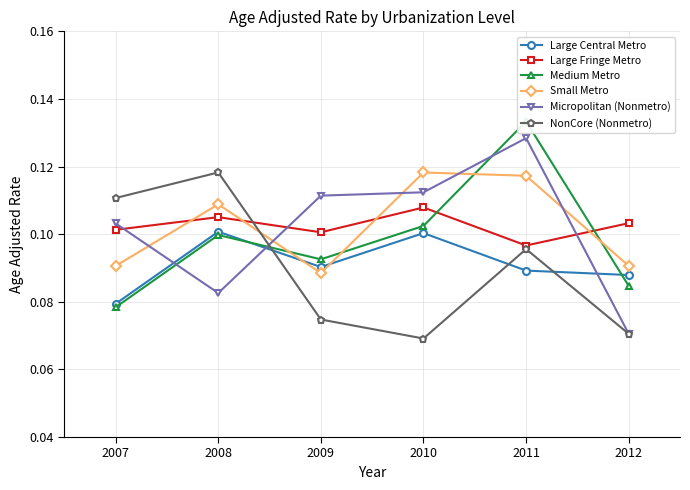

What is the average value of the NonCore (Nonmetro) series?

0.1